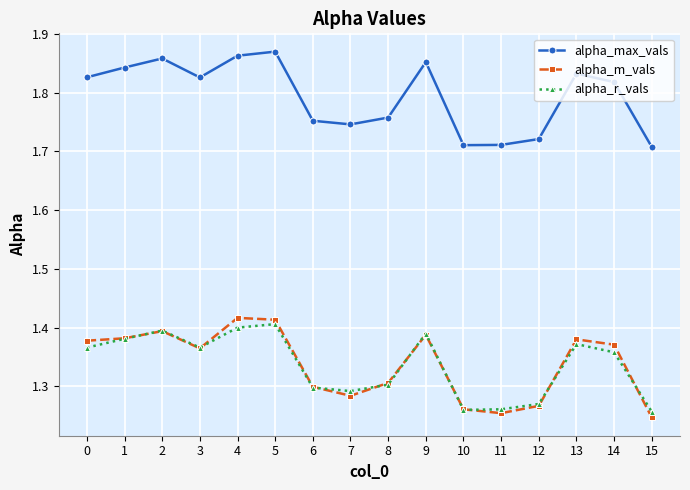

How many lines are shown in the chart?

3